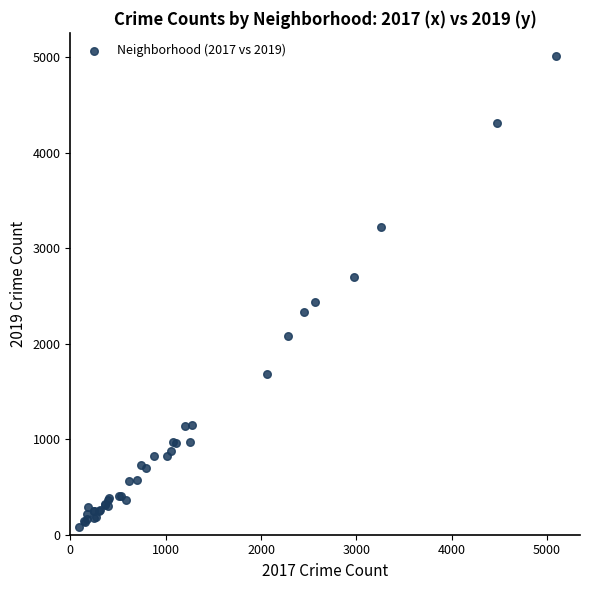

What Y value in the scatter plot is closest to 2542?

2441